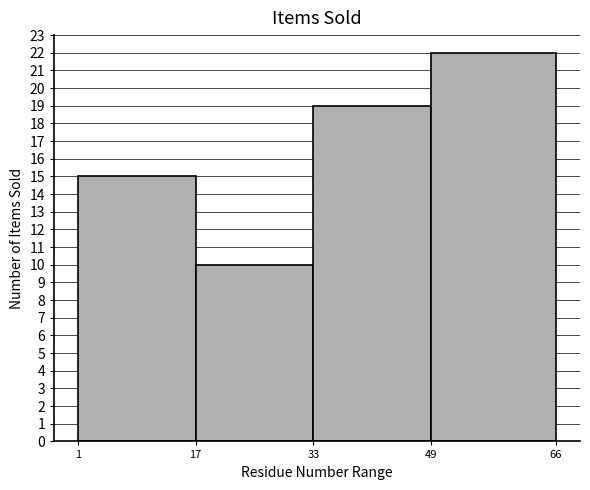

What is the height of the bar covering 33 to 49 on the x-axis? The values are not printed on the chart, so give them approximately, as read against the axis.

19